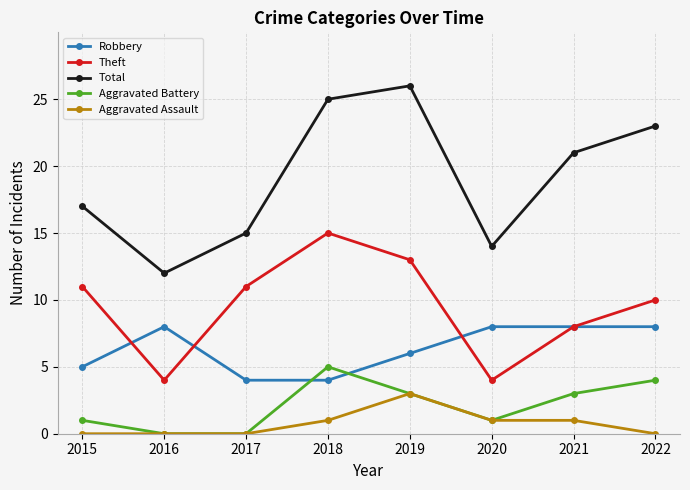

In Aggravated Battery, how many points are higher than both neighbors (excluding endpoints)?

1